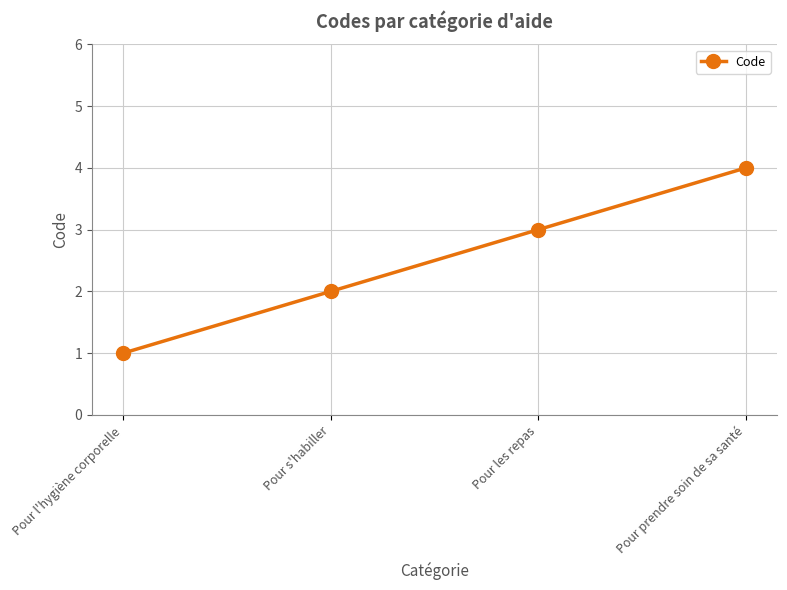

List the labels in order of value, smallest first.

Pour l'hygiène corporelle, Pour s'habiller, Pour les repas, Pour prendre soin de sa santé